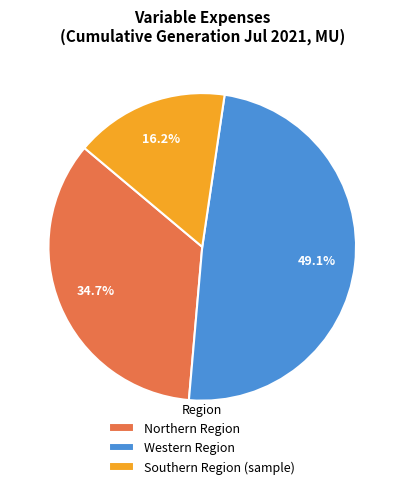

Which has a higher value, Northern Region or Western Region?

Western Region